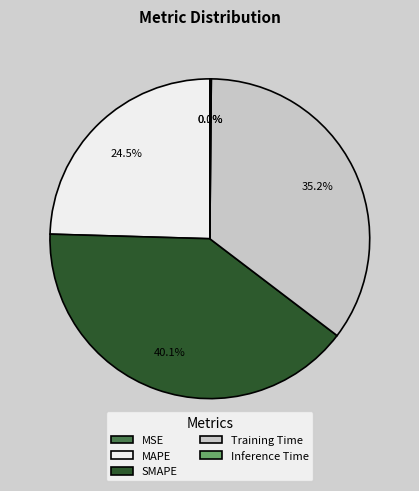

Is there a majority slice in this chart?

No